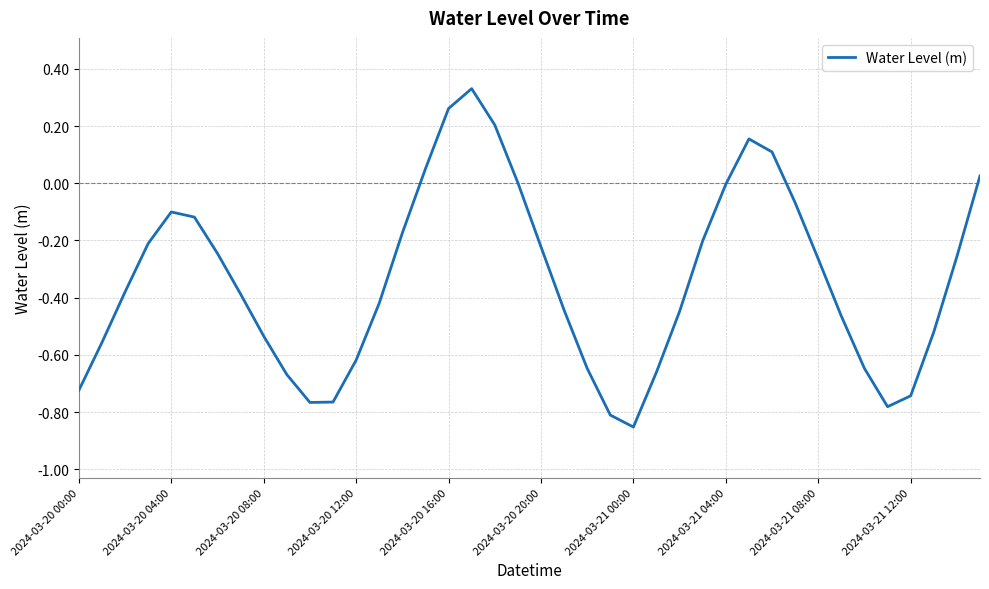

What is the difference between the maximum and minimum values?

1.2